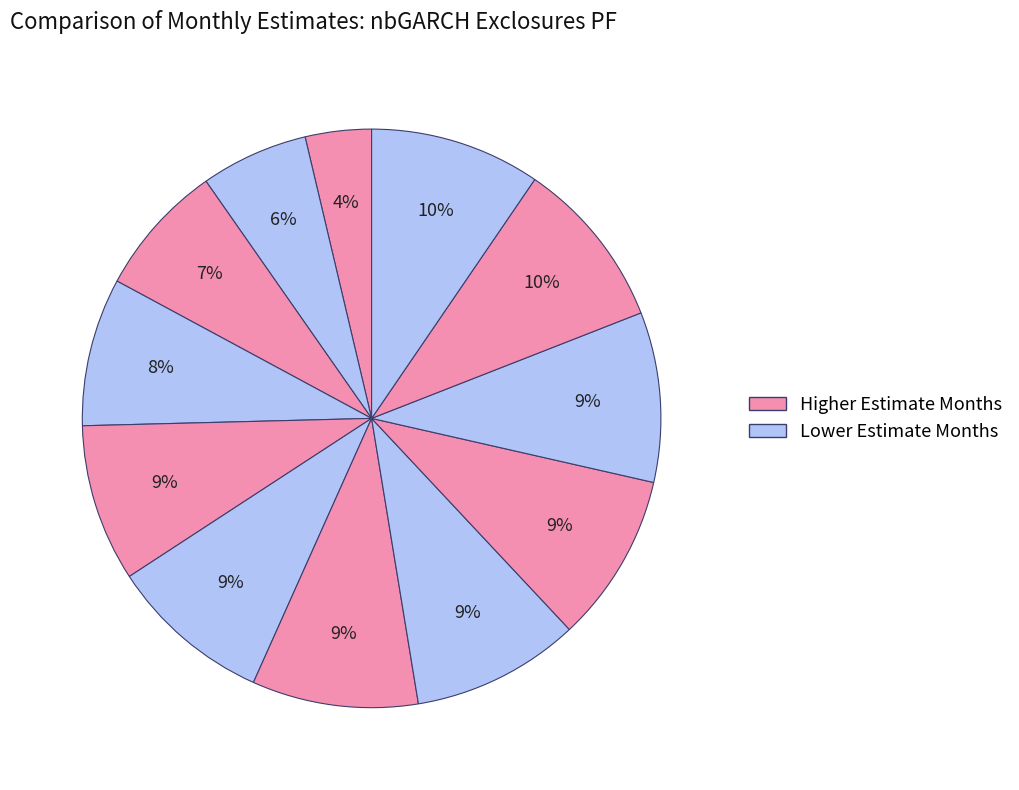

Count the number of slices in the pie.

12